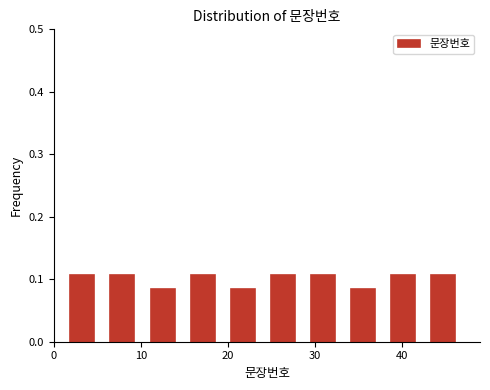

Reading left to right, list every bar in this chart as the range it spans on the x-axis followed by its height. Neither the bar edges nor the heights are printed on the chart, so give them approximately, as read against the axes.

1.0 to 5.6: 0.11
5.6 to 10.2: 0.11
10.2 to 14.8: 0.09
14.8 to 19.4: 0.11
19.4 to 24.0: 0.09
24.0 to 28.6: 0.11
28.6 to 33.2: 0.11
33.2 to 37.8: 0.09
37.8 to 42.4: 0.11
42.4 to 47.0: 0.11